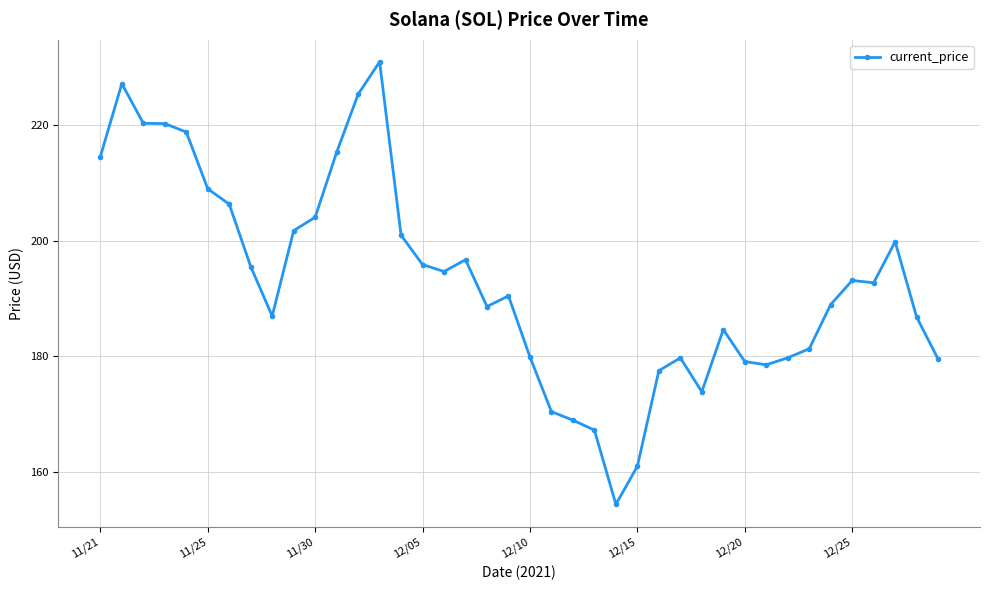

What is the average value?

193.0